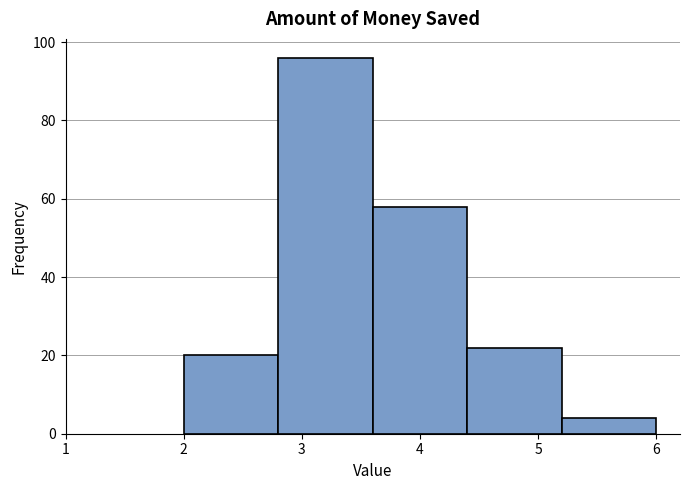

What is the height of the bar covering 3.6 to 4.4 on the x-axis? The values are not printed on the chart, so give them approximately, as read against the axis.

58